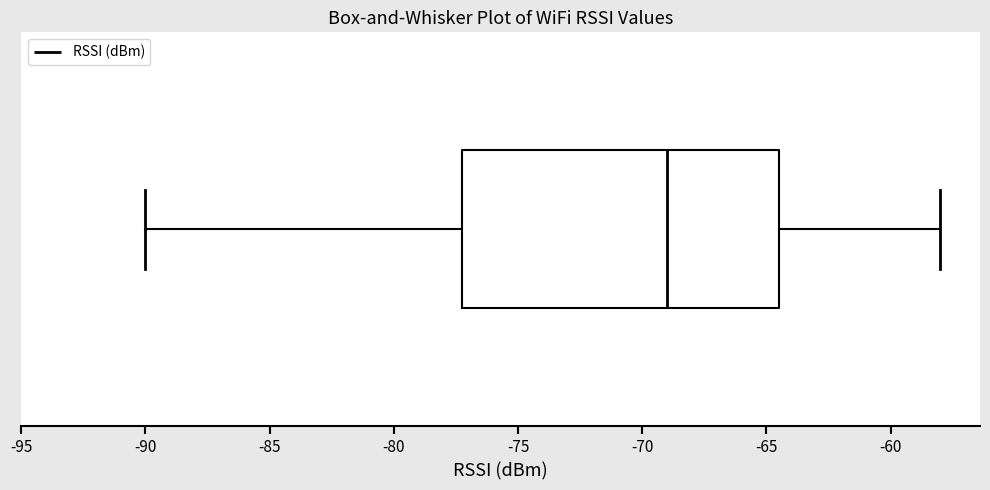

Read this box plot against the x-axis: the position of the median line, the range covered by the box, and the ends of both whiskers. The values are not printed on the chart, so give them approximately, as read against the axis.

median -69.0, box -77.0 to -64.5, whiskers -90.0 to -58.0